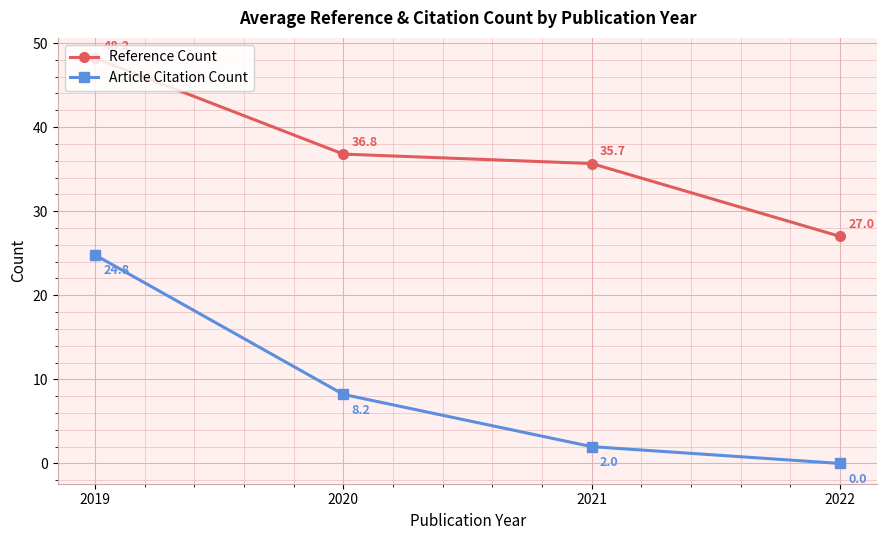

The Reference Count series shows 63.8 at 2021. True or false?

False